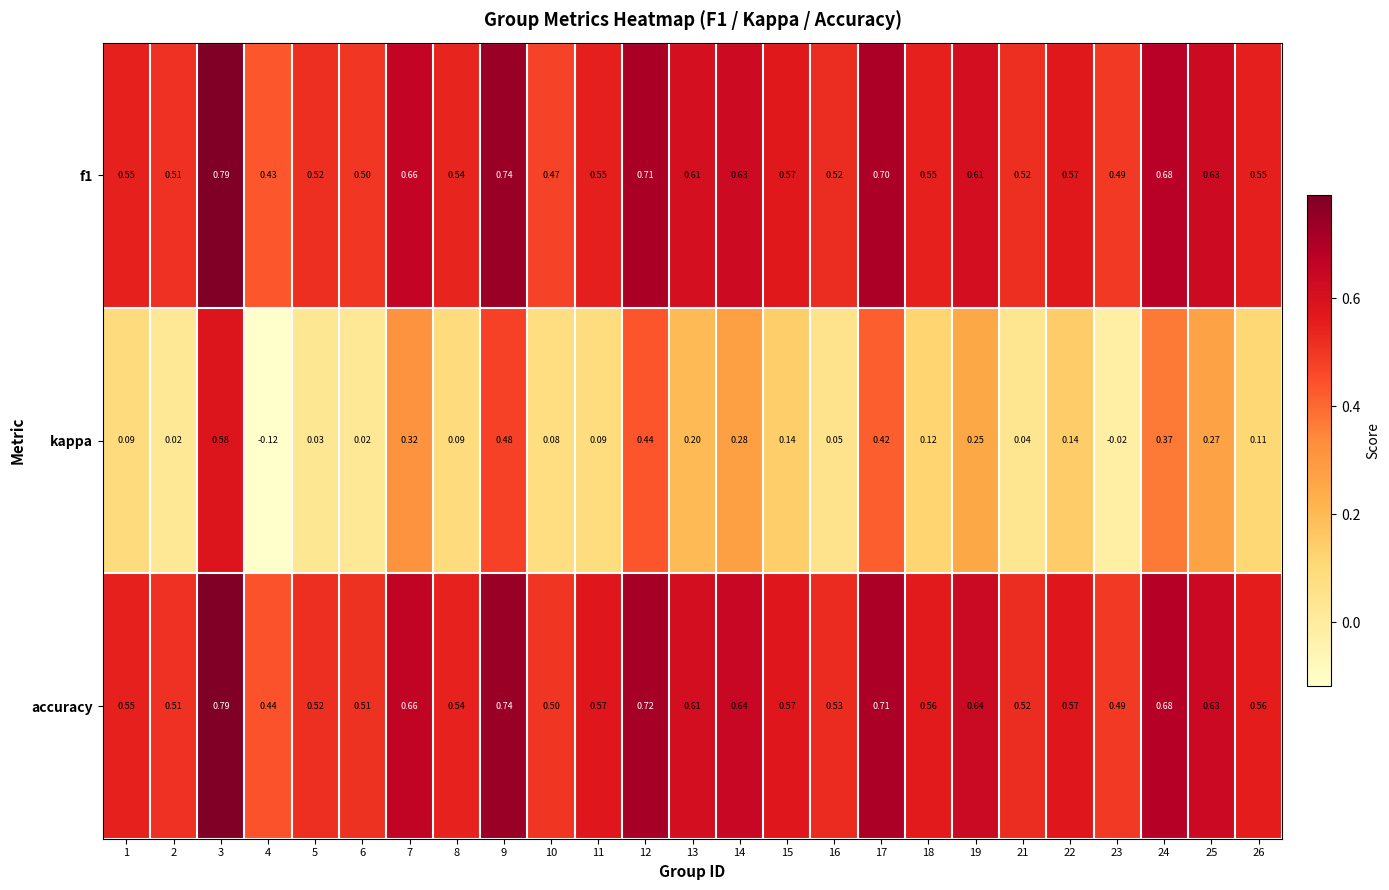

Between 3 and 25, which series saw the biggest shift?

kappa